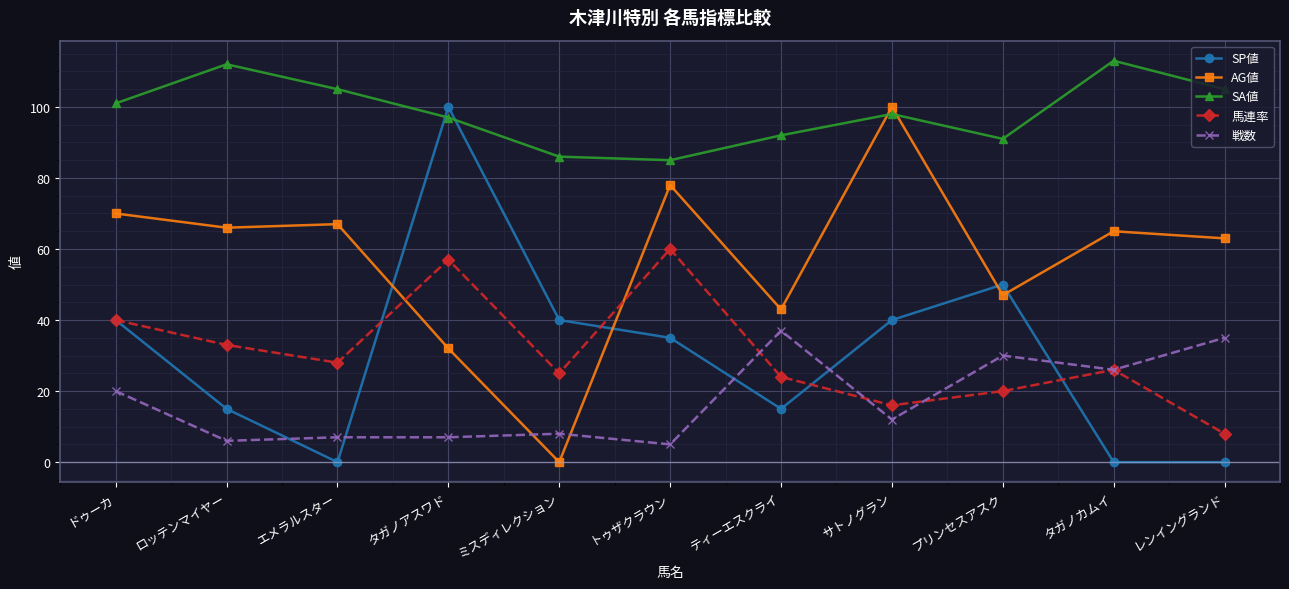

What is the difference between the second highest and second lowest values in the 馬連率 series?

41